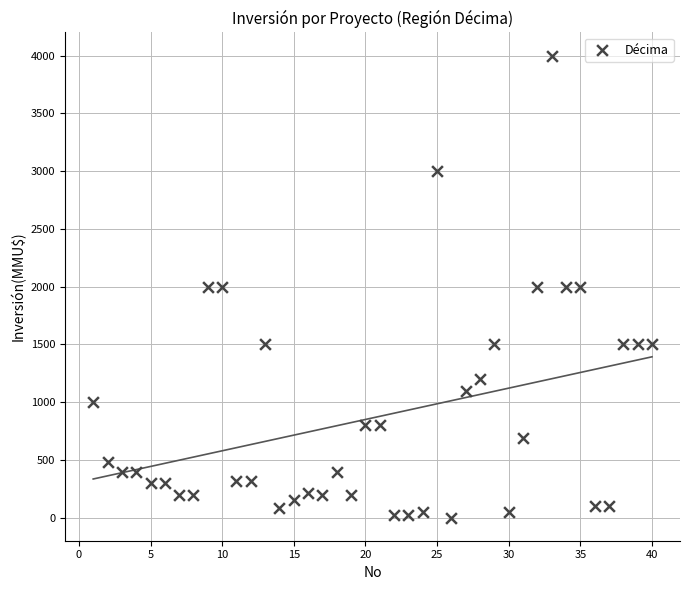

What is the range of Y values (max minus min)?

3998